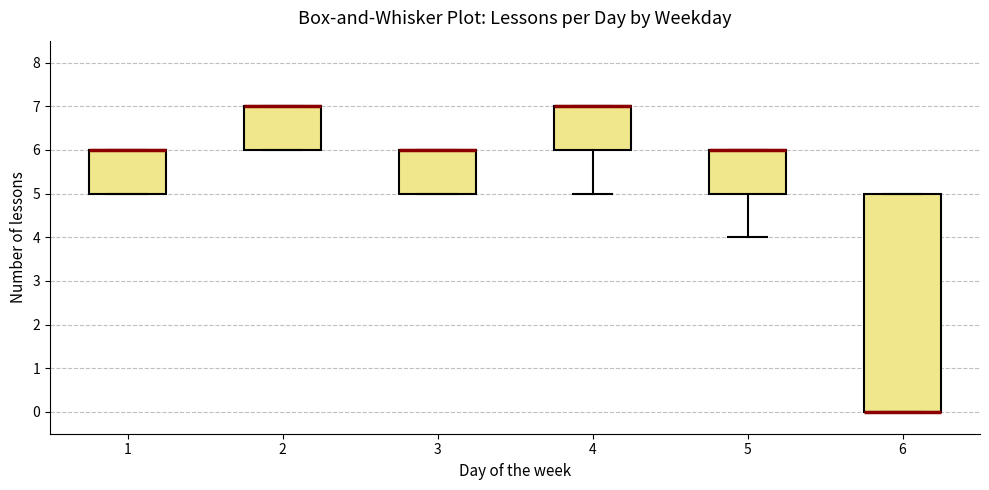

Reading left to right, read every box against the y-axis: the position of its median line, the range the box covers, and the ends of its whiskers. The values are not printed on the chart, so give them approximately, as read against the axis.

1: median 6 (drawn on the box's upper edge), box 5 to 6, whiskers 5 to 6
2: median 7 (drawn on the box's upper edge), box 6 to 7, whiskers 6 to 7
3: median 6 (drawn on the box's upper edge), box 5 to 6, whiskers 5 to 6
4: median 7 (drawn on the box's upper edge), box 6 to 7, whiskers 5 to 7
5: median 6 (drawn on the box's upper edge), box 5 to 6, whiskers 4 to 6
6: median 0 (drawn on the box's lower edge), box 0 to 5, whiskers 0 to 5